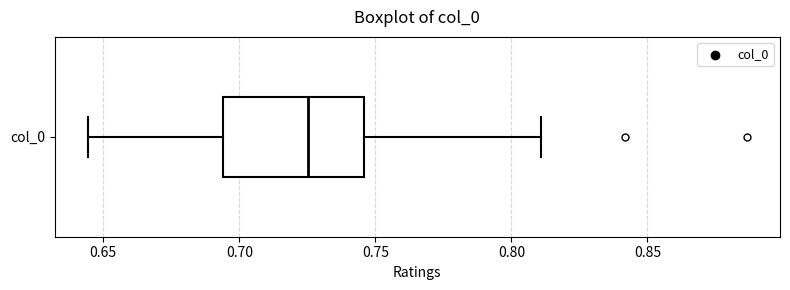

Transcribe this box plot: give where the median line is, the range the box spans, and where the two whiskers end, as read against the x-axis. The values are not printed on the chart, so give them approximately, as read against the axis.

median 0.725, box 0.695 to 0.745, whiskers 0.645 to 0.810